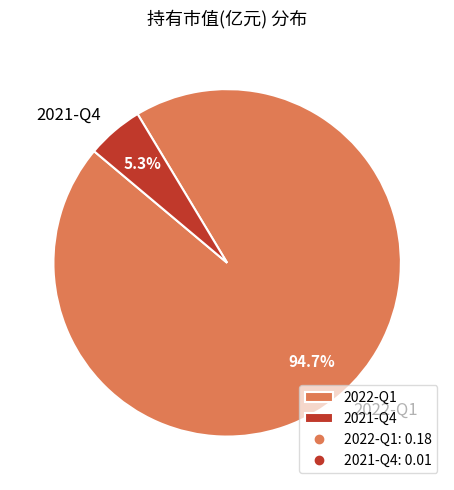

What percentage is the 2022-Q1 slice, to the nearest percent?

95%